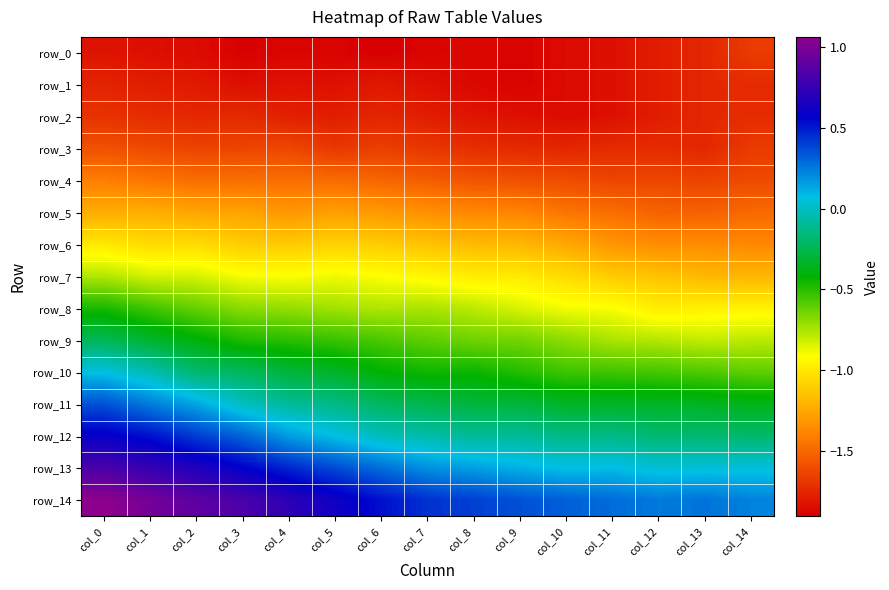

What is the total value across all series at col_4?

-12.2